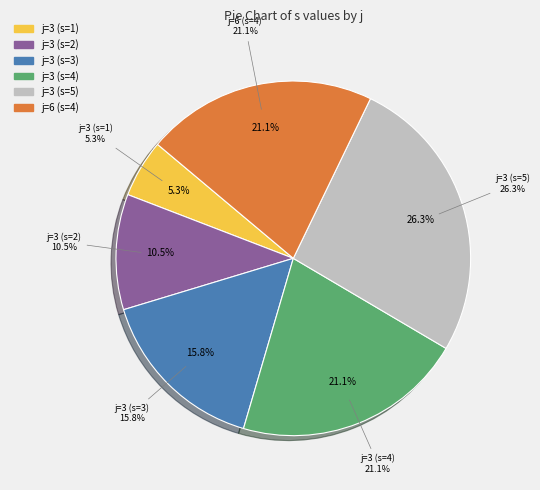

How many segments does this pie chart have?

6